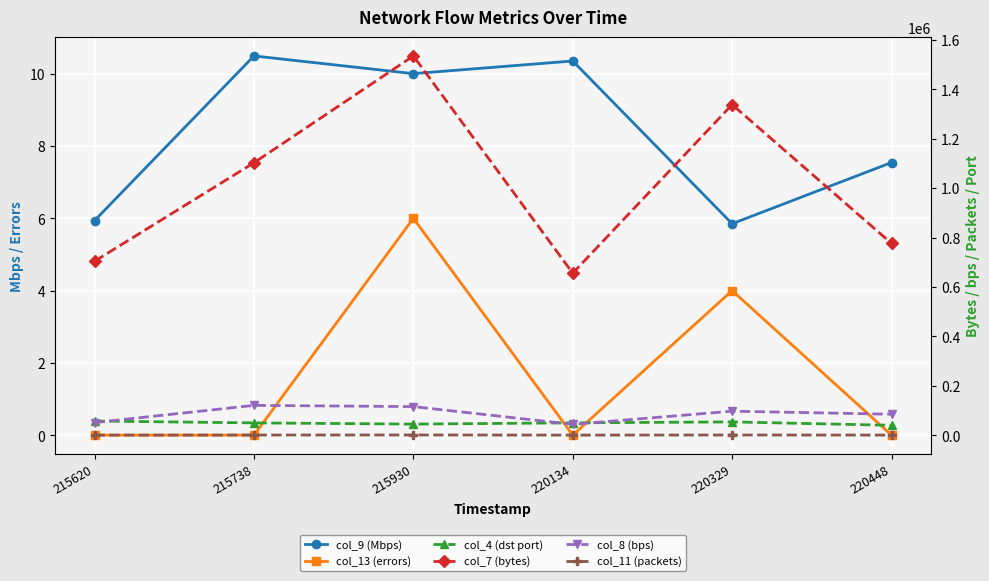

What is the difference between the maximum and second lowest values in the col_7 (bytes) series?

830550.0